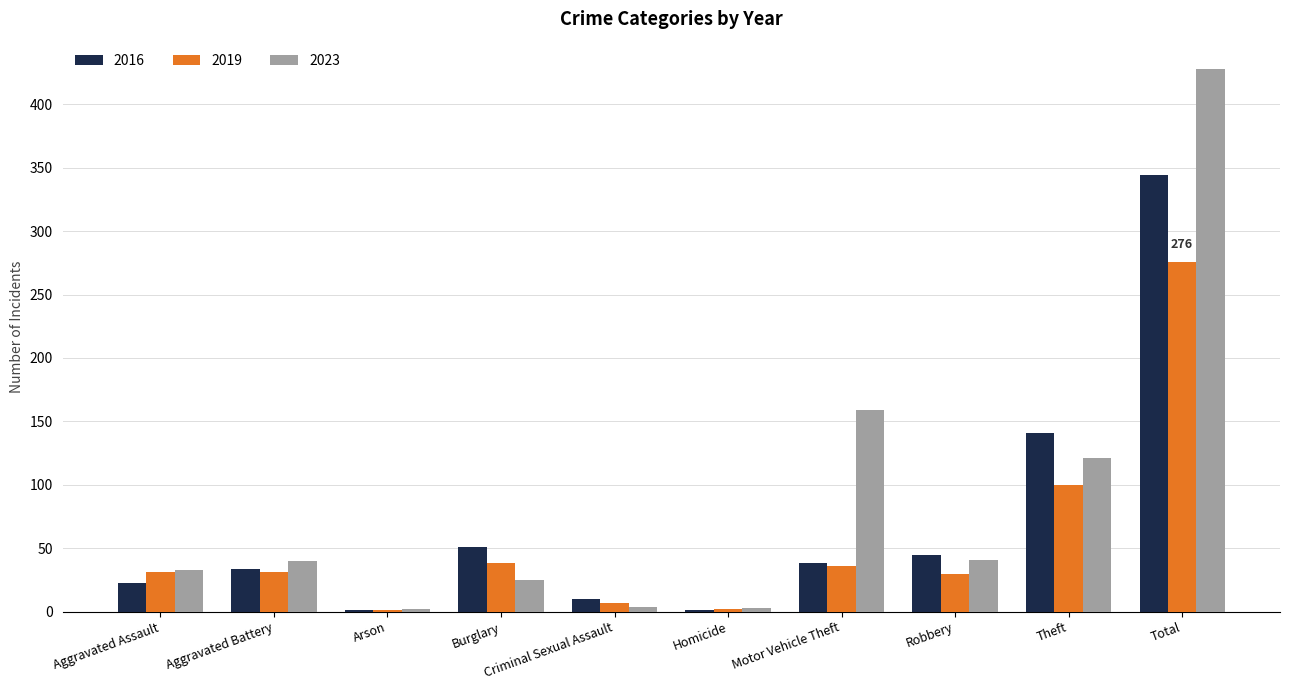

True or false: 2016 has a value of 38 at Motor Vehicle Theft.

True